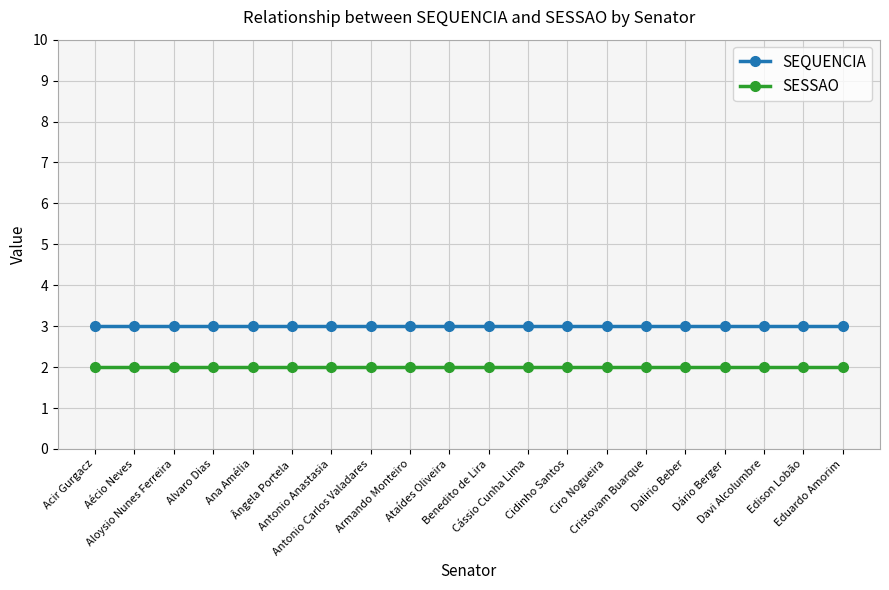

List the series in order of their peak value, highest first.

SEQUENCIA, SESSAO